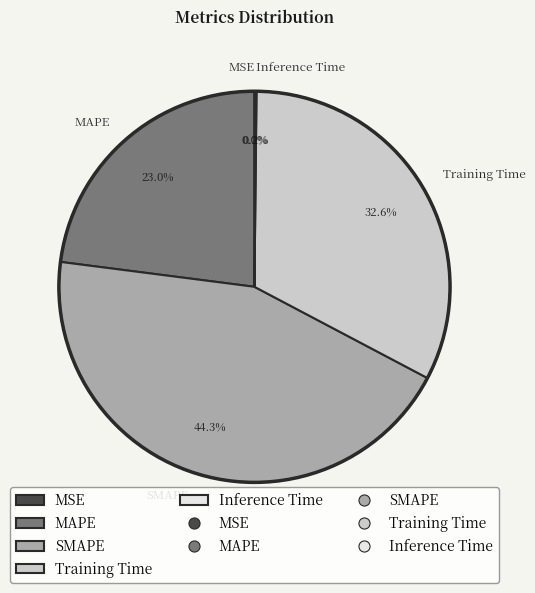

Does SMAPE represent more than half of the total?

No